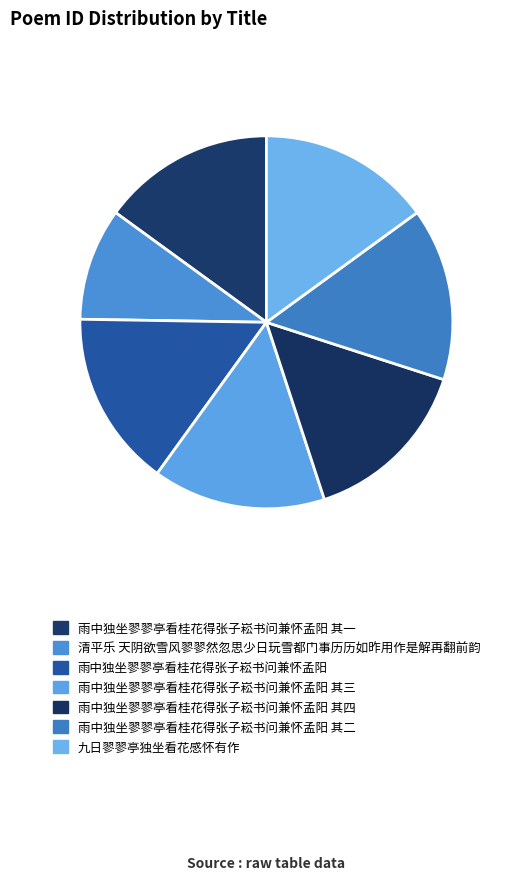

Count the number of slices in the pie.

7